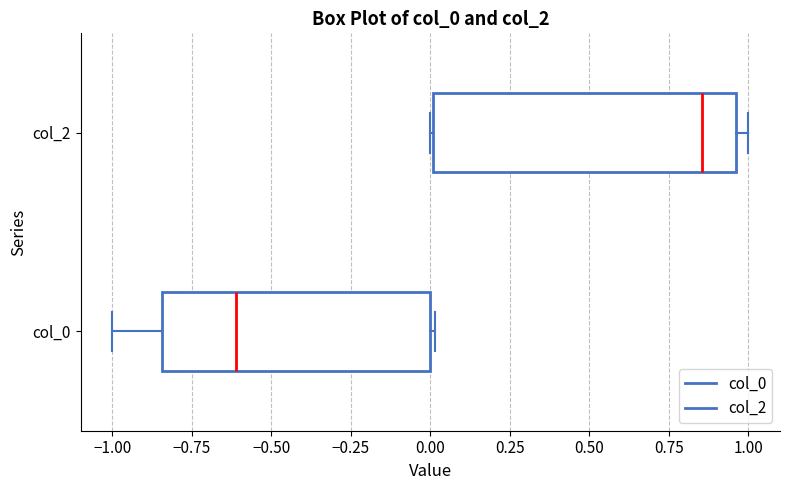

Which box has the furthest to the left median line?

col_0